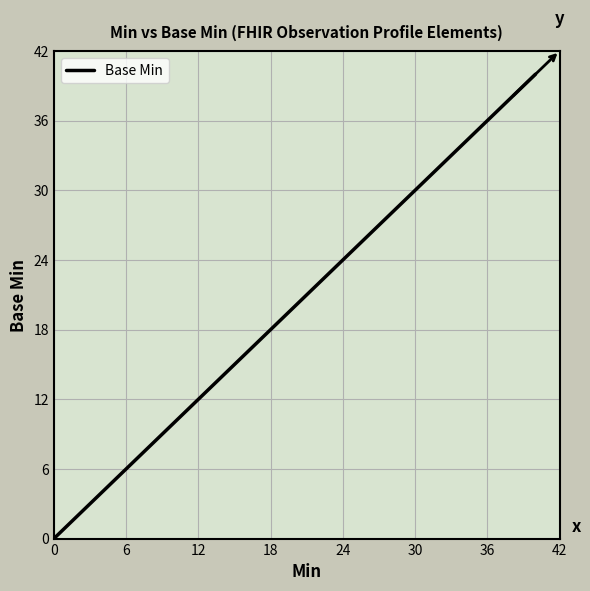

What is the difference between the maximum and minimum values?

40